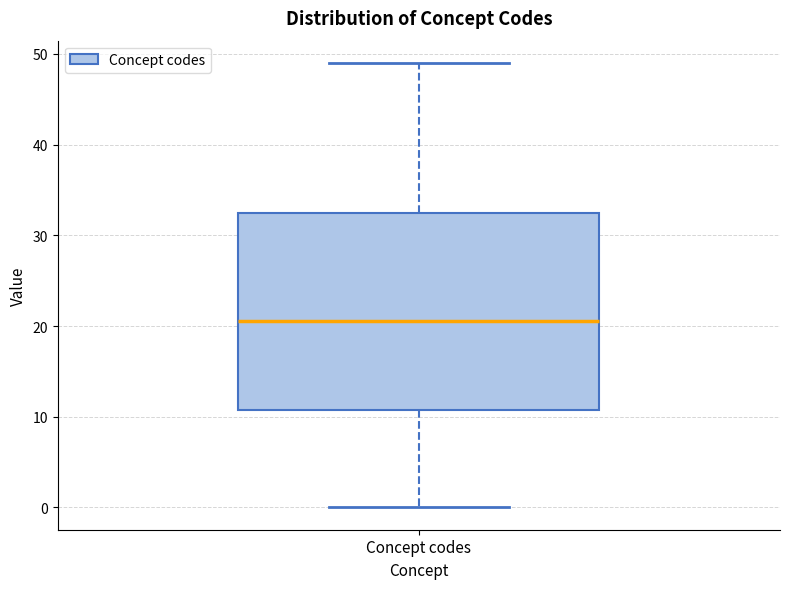

Transcribe this box plot: give where the median line is, the range the box spans, and where the two whiskers end, as read against the y-axis. The values are not printed on the chart, so give them approximately, as read against the axis.

median 21, box 11 to 33, whiskers 0 to 49